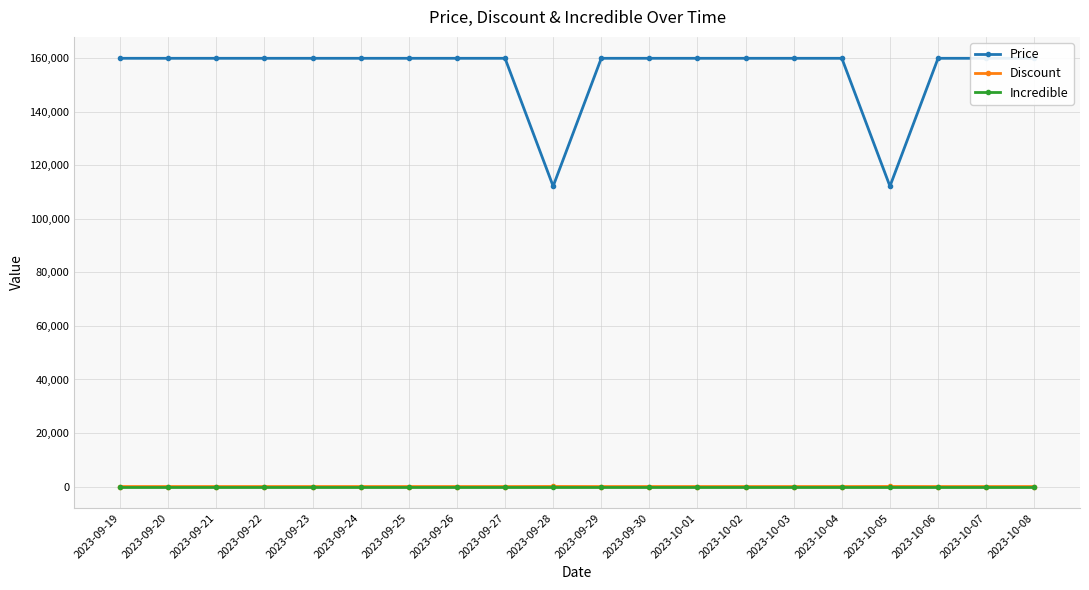

True or false: Discount and Price intersect in this chart.

False